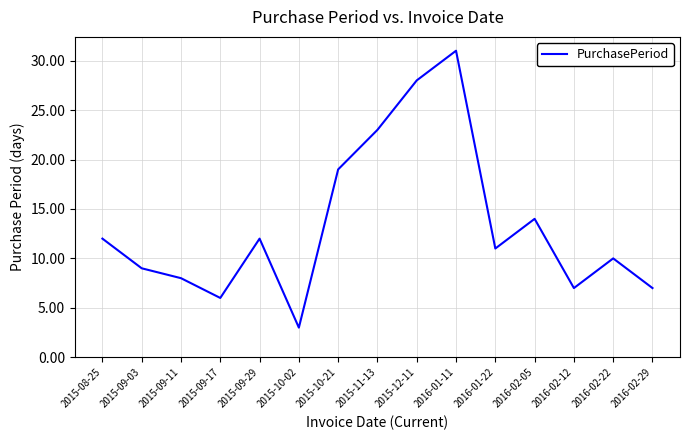

What position from the right is 2015-10-21?

9